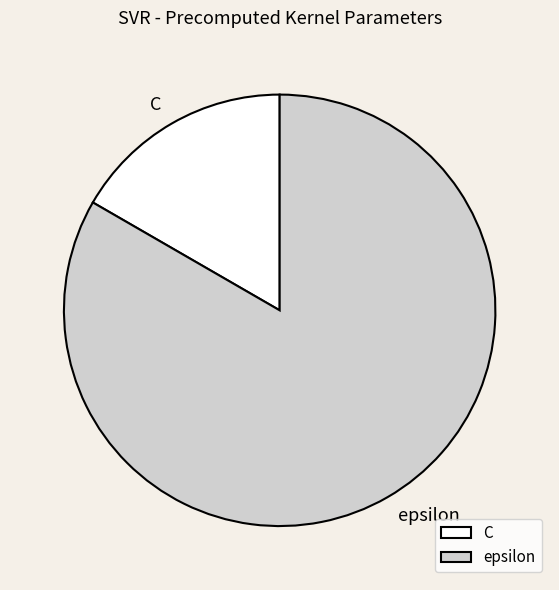

Approximately how many times larger is the value at epsilon compared to C?

5.0